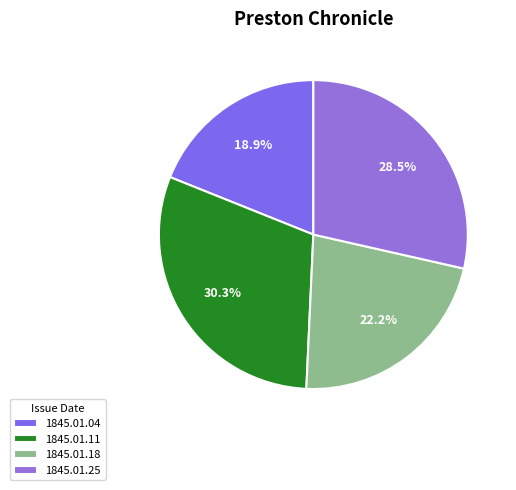

Count the number of slices in the pie.

4